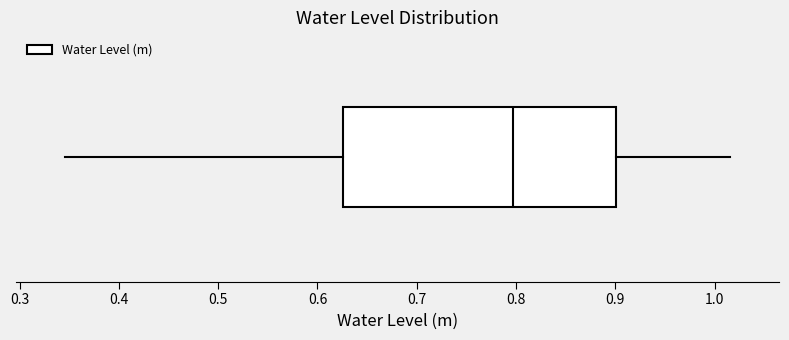

Read this box plot against the x-axis: the position of the median line, the range covered by the box, and the ends of both whiskers. The values are not printed on the chart, so give them approximately, as read against the axis.

median 0.80, box 0.63 to 0.90, whiskers 0.35 to 1.02